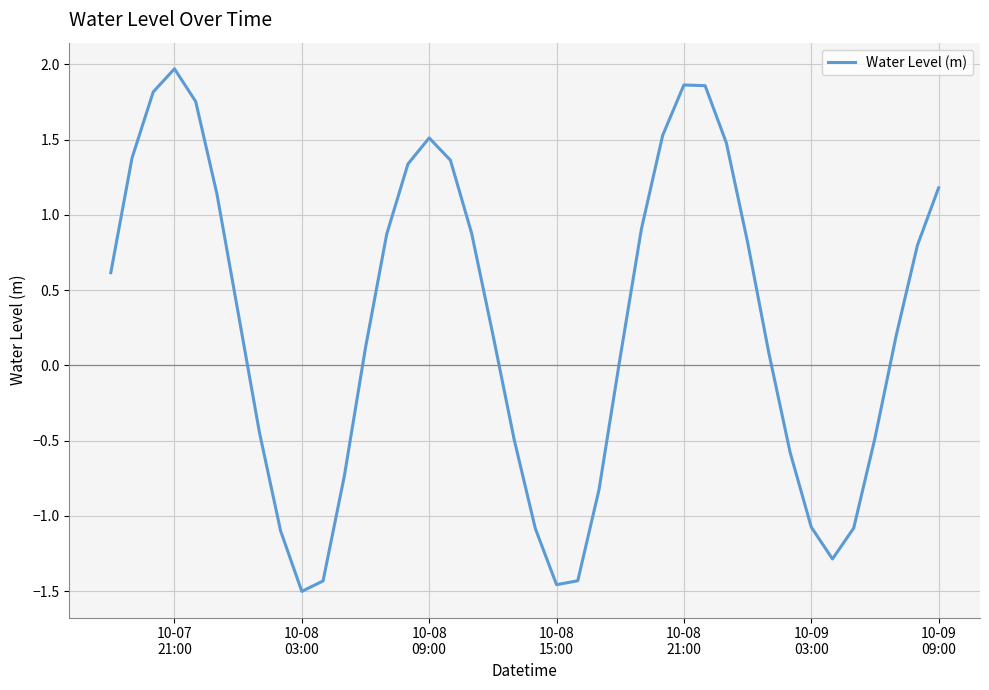

Count the number of data series in this chart.

1